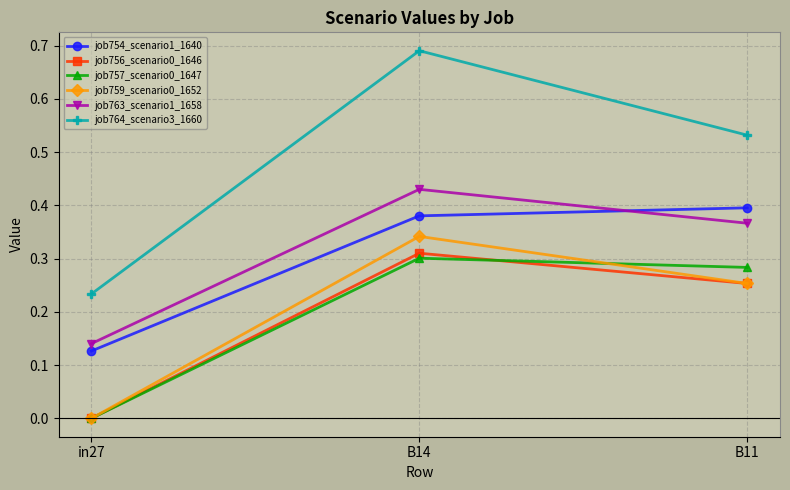

What is the total value across all series at B14?

2.5